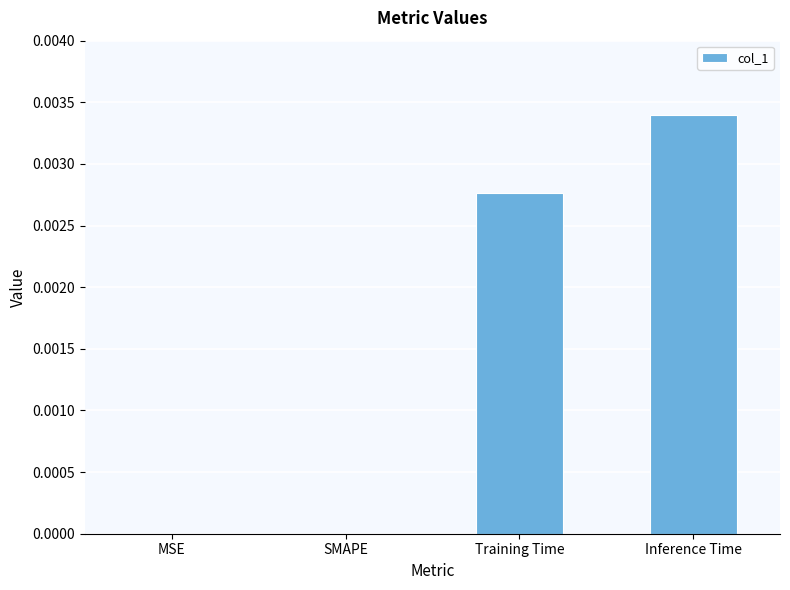

Is it true that the value at SMAPE is 0.0?

True